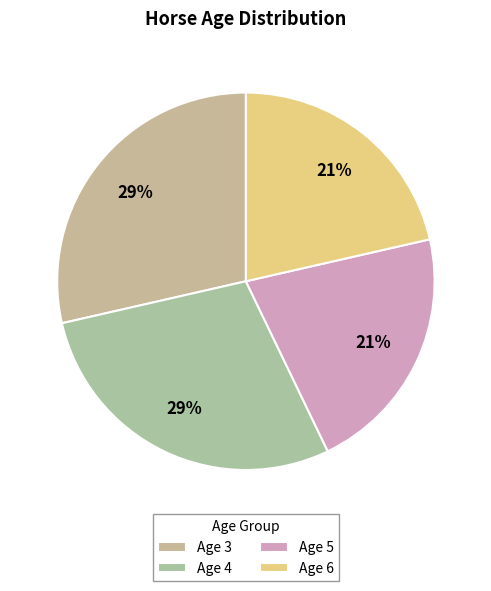

How many slices are in this pie chart?

4